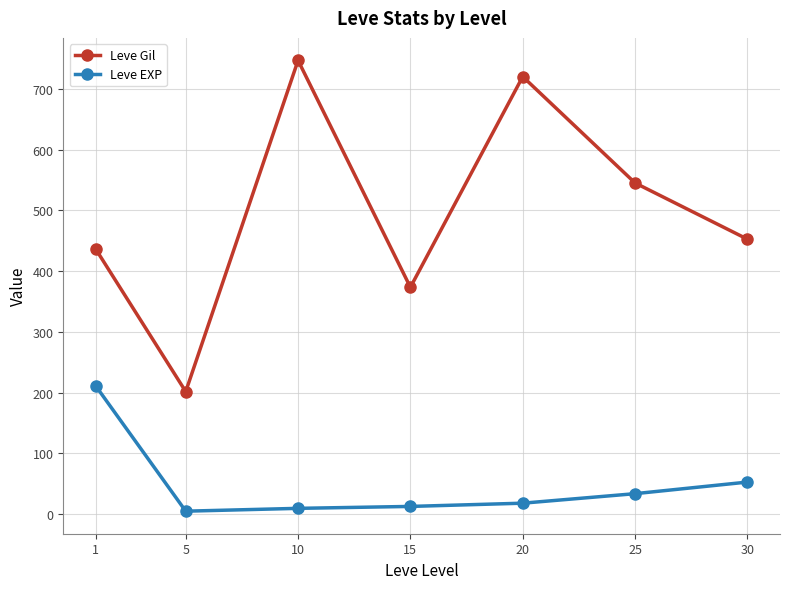

What is the difference between the highest and lowest values at 5?

196.8